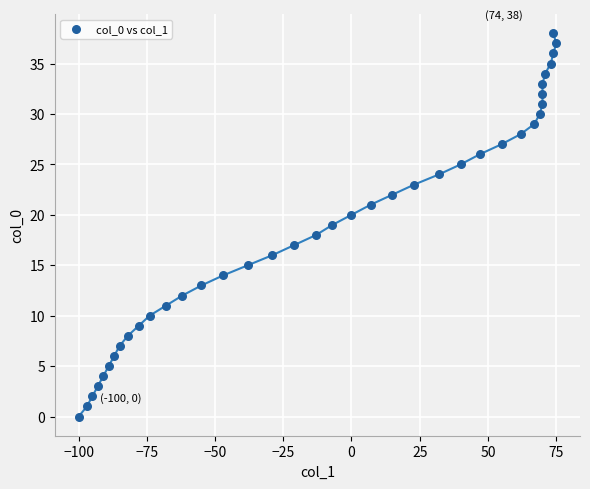

What is the range of Y values (max minus min)?

38